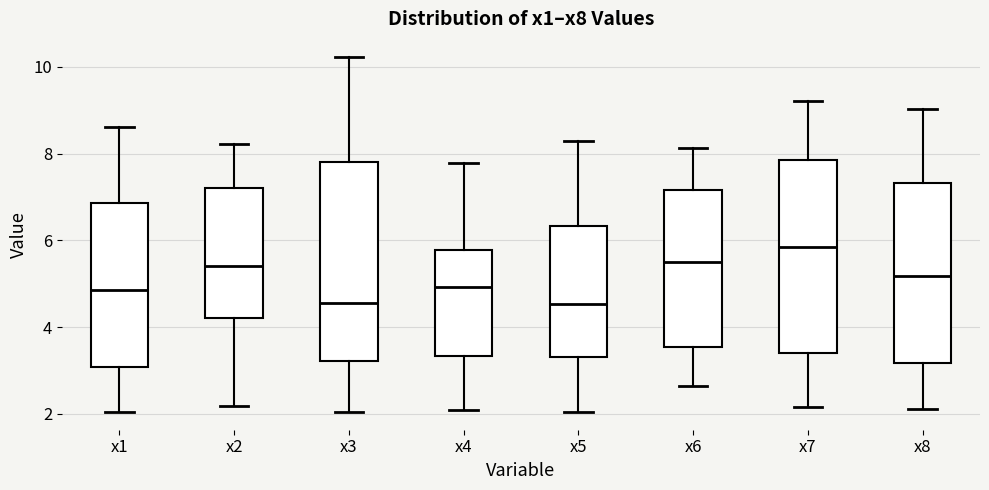

Reading left to right, read every box against the y-axis: the position of its median line, the range the box covers, and the ends of its whiskers. The values are not printed on the chart, so give them approximately, as read against the axis.

x1: median 4.8, box 3.0 to 6.8, whiskers 2.0 to 8.6
x2: median 5.4, box 4.2 to 7.2, whiskers 2.2 to 8.2
x3: median 4.6, box 3.2 to 7.8, whiskers 2.0 to 10.2
x4: median 5.0, box 3.4 to 5.8, whiskers 2.0 to 7.8
x5: median 4.6, box 3.4 to 6.4, whiskers 2.0 to 8.2
x6: median 5.4, box 3.6 to 7.2, whiskers 2.6 to 8.2
x7: median 5.8, box 3.4 to 7.8, whiskers 2.2 to 9.2
x8: median 5.2, box 3.2 to 7.4, whiskers 2.2 to 9.0